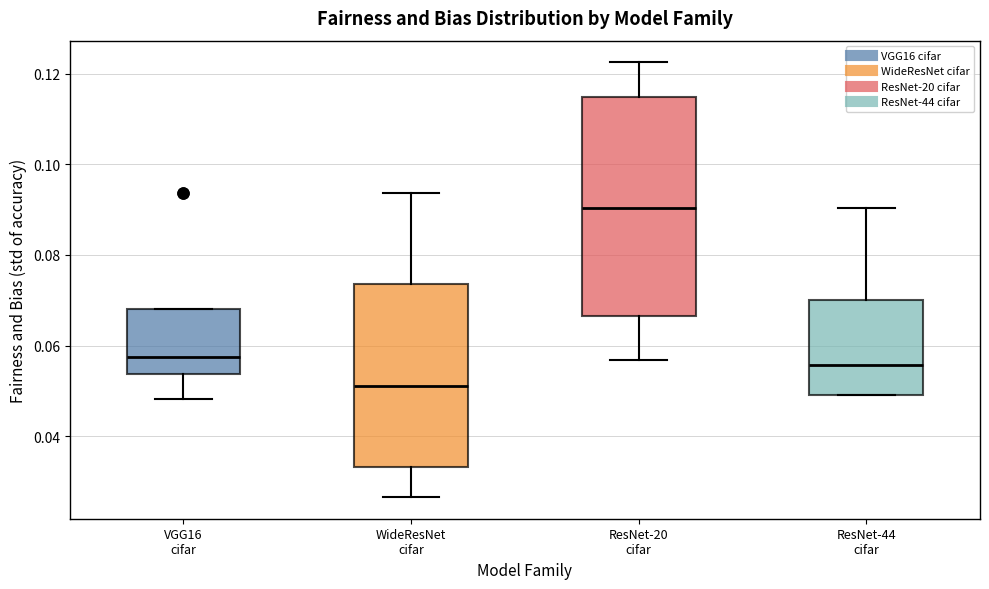

Comparing the boxes themselves (not the whiskers), which one is the tallest?

ResNet-20 cifar